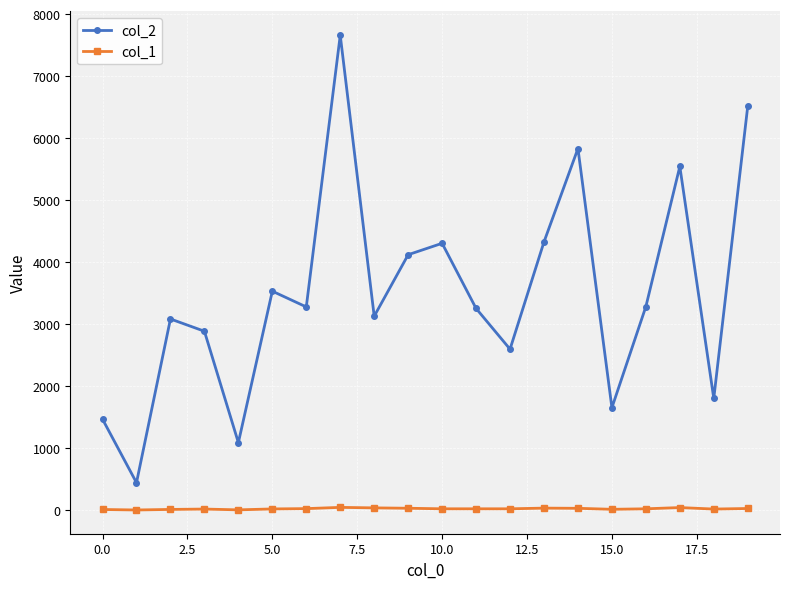

What is the highest value of the col_2 series?

7663